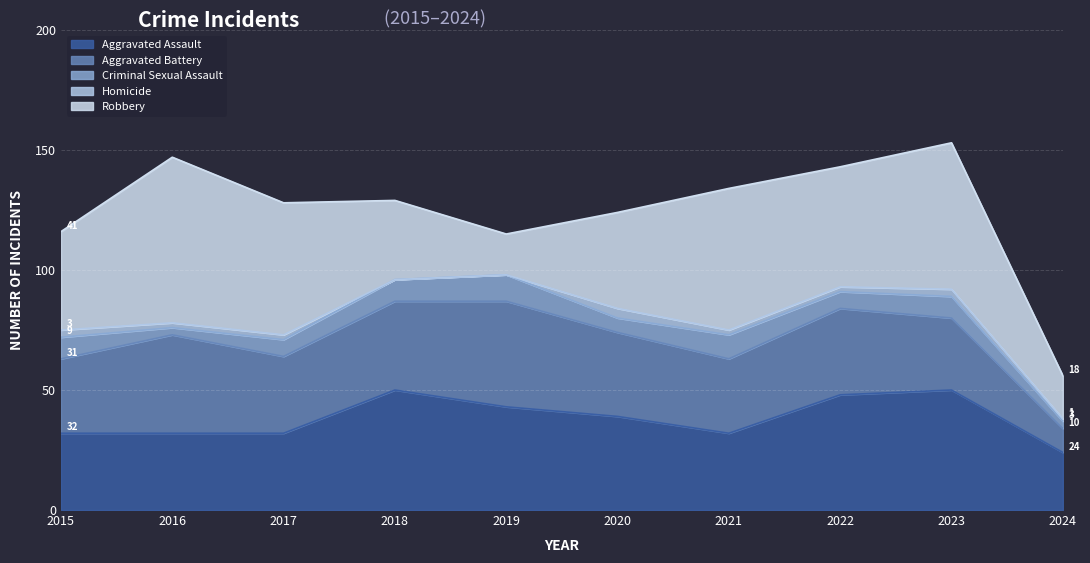

At which label does Aggravated Assault reach its peak?

2018